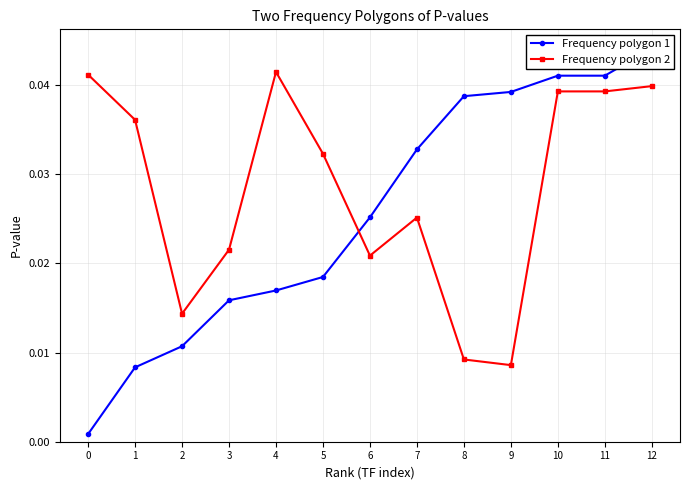

Is it true that Frequency polygon 1 equals 0.0 at 3?

True